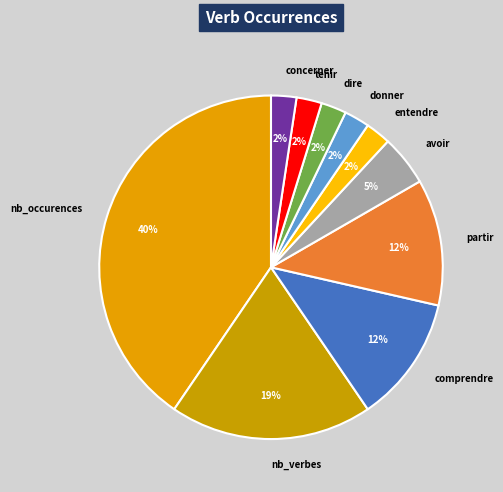

How many slices are in this pie chart?

10